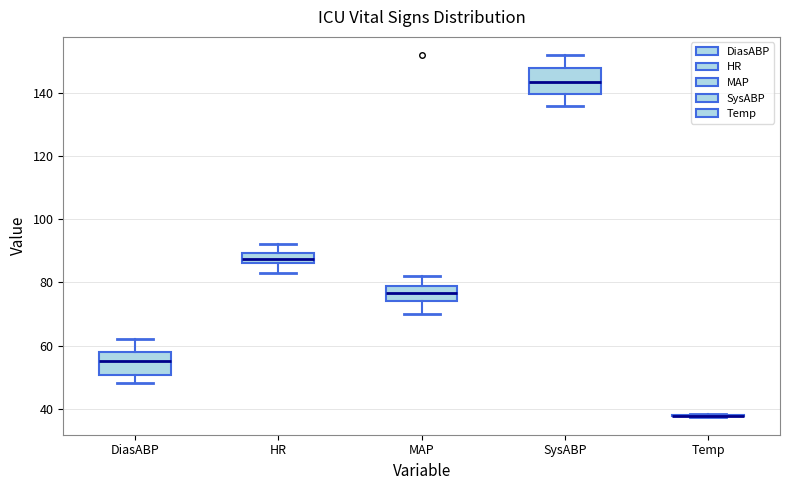

Where is the lower edge of the box for HR on the y-axis? The values are not printed on the chart, so give them approximately, as read against the axis.

86